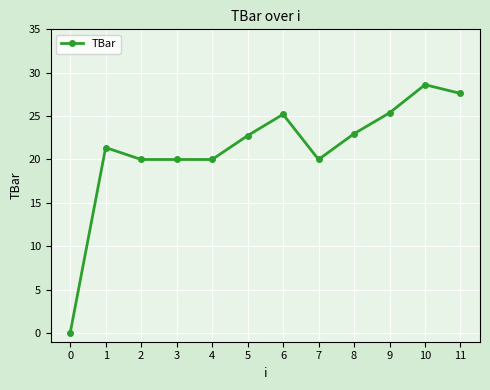

True or false: the data shows 6.2 at 5.

False